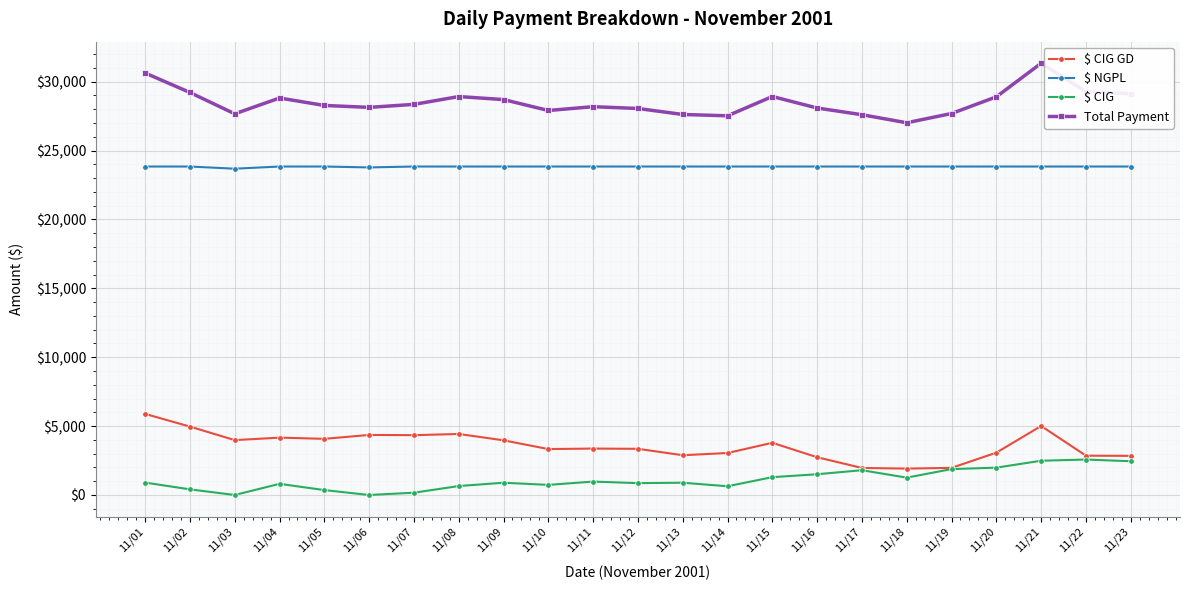

What is the difference between the second highest and minimum values in the $ CIG GD series?

3092.7